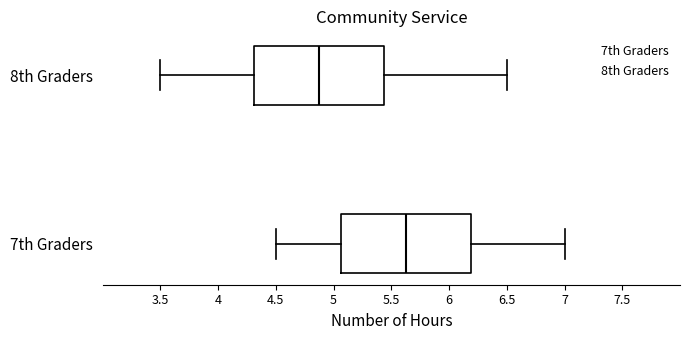

Reading bottom to top, transcribe this box plot: for each box, give where its median line is, the range the box spans, and where its two whiskers end, as read against the x-axis. The values are not printed on the chart, so give them approximately, as read against the axis.

7th Graders: median 5.65, box 5.05 to 6.20, whiskers 4.50 to 7.00
8th Graders: median 4.90, box 4.30 to 5.45, whiskers 3.50 to 6.50